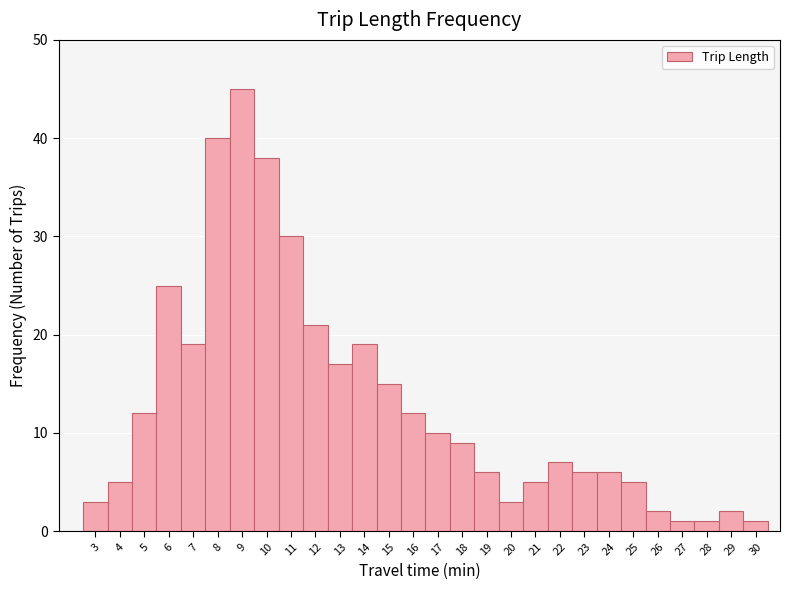

Reading left to right, transcribe this chart: for each bar, give the range it covers on the x-axis and its height. The values are not printed on the chart, so give them approximately, as read against the axis.

2.5 to 3.5: 3
3.5 to 4.5: 5
4.5 to 5.5: 12
5.5 to 6.5: 25
6.5 to 7.5: 19
7.5 to 8.5: 40
8.5 to 9.5: 45
9.5 to 10.5: 38
10.5 to 11.5: 30
11.5 to 12.5: 21
12.5 to 13.5: 17
13.5 to 14.5: 19
14.5 to 15.5: 15
15.5 to 16.5: 12
16.5 to 17.5: 10
17.5 to 18.5: 9
18.5 to 19.5: 6
19.5 to 20.5: 3
20.5 to 21.5: 5
21.5 to 22.5: 7
22.5 to 23.5: 6
23.5 to 24.5: 6
24.5 to 25.5: 5
25.5 to 26.5: 2
26.5 to 27.5: 1
27.5 to 28.5: 1
28.5 to 29.5: 2
29.5 to 30.5: 1